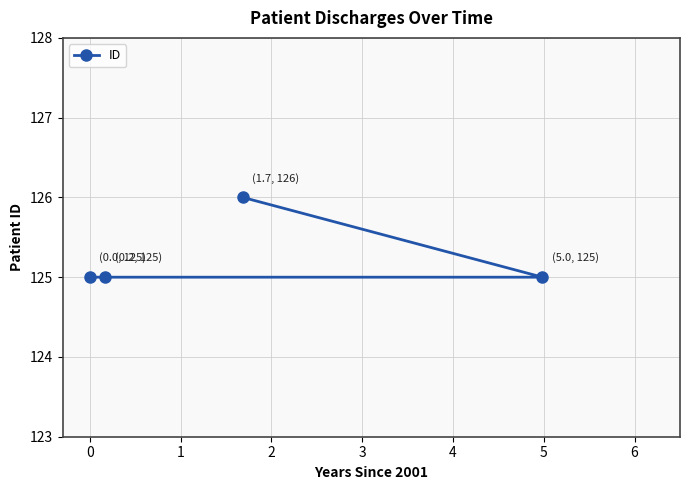

Reading left to right, what are all the values shown in this chart?

125	125	126	125